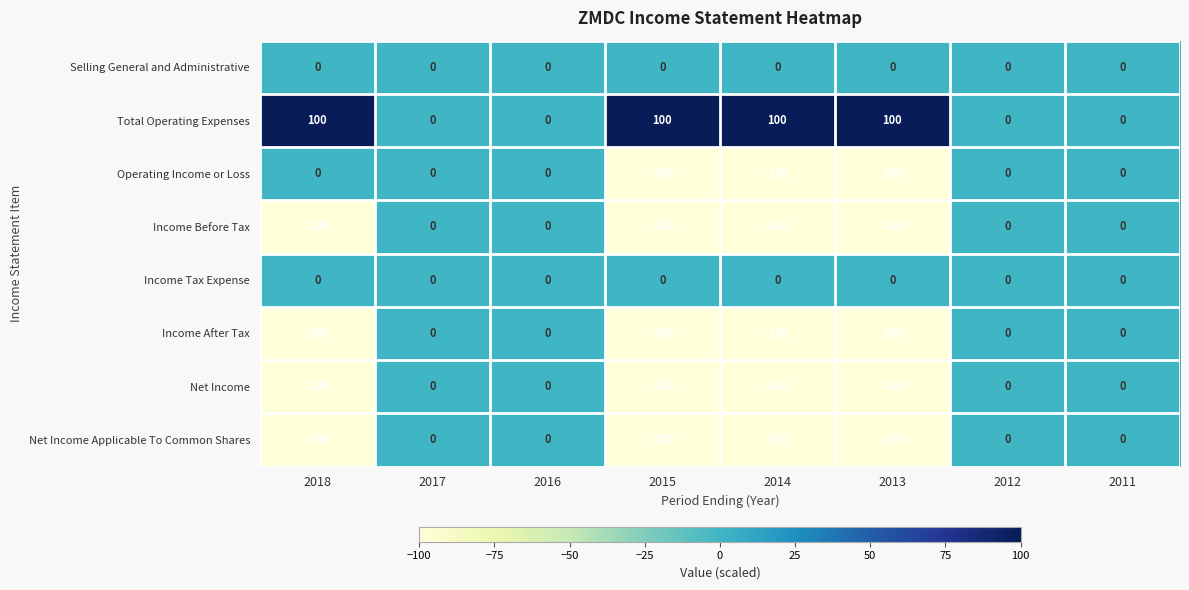

Which series has the largest total across all categories?

Total Operating Expenses